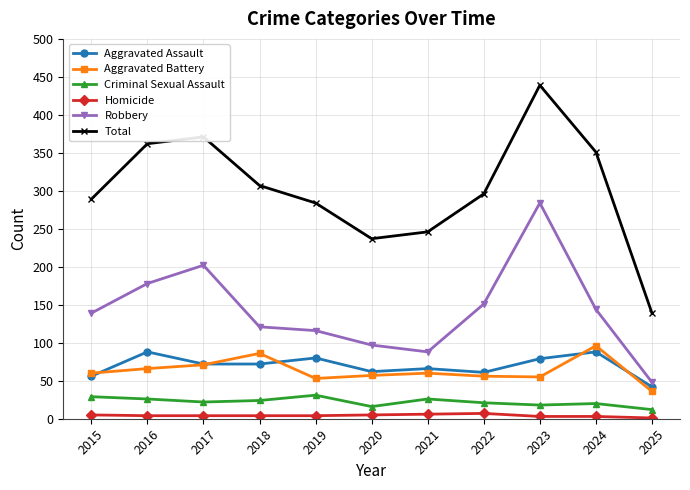

What is the value of the Criminal Sexual Assault point at the 3rd from the left?

22